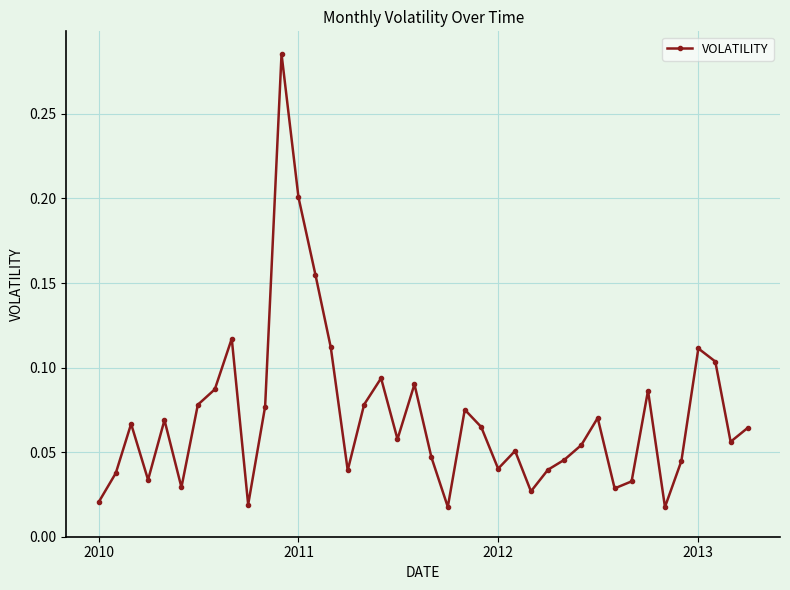

True or false: the data has more than 2 interior local peaks.

True